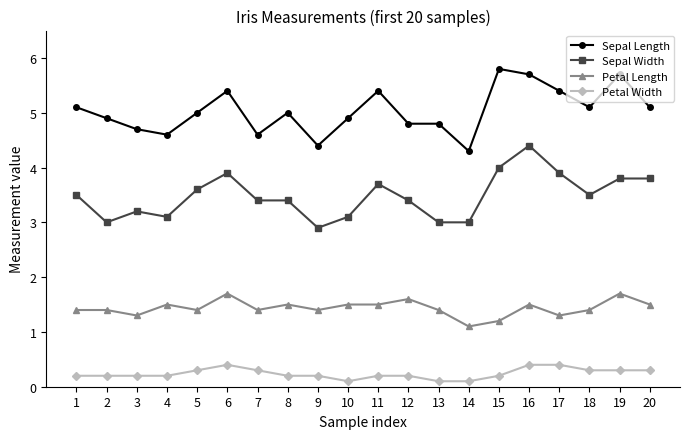

What is the difference between the highest and lowest values at 5?

4.7